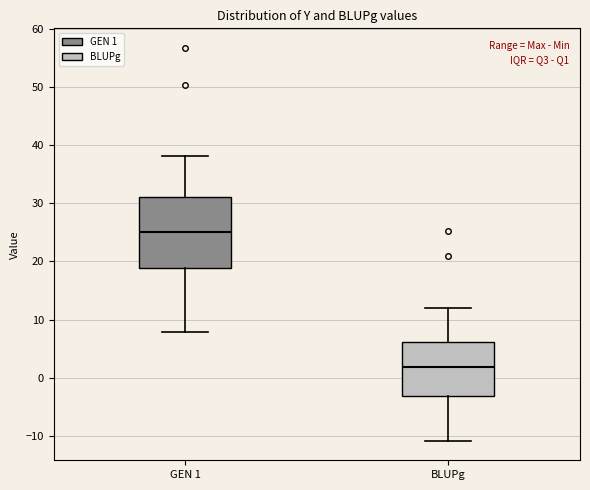

Which box is the tallest, from its lower edge to its upper edge?

GEN 1